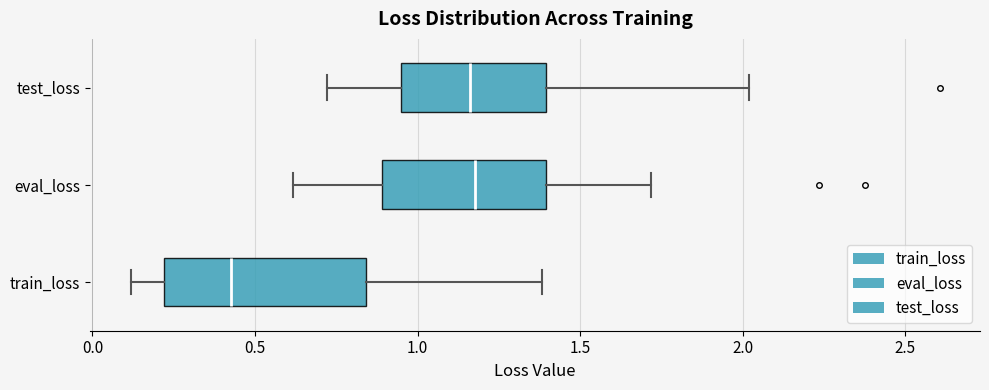

Reading bottom to top, read every box against the x-axis: the position of its median line, the range the box covers, and the ends of its whiskers. The values are not printed on the chart, so give them approximately, as read against the axis.

train_loss: median 0.45, box 0.20 to 0.85, whiskers 0.10 to 1.40
eval_loss: median 1.20, box 0.90 to 1.40, whiskers 0.60 to 1.70
test_loss: median 1.15, box 0.95 to 1.40, whiskers 0.70 to 2.00